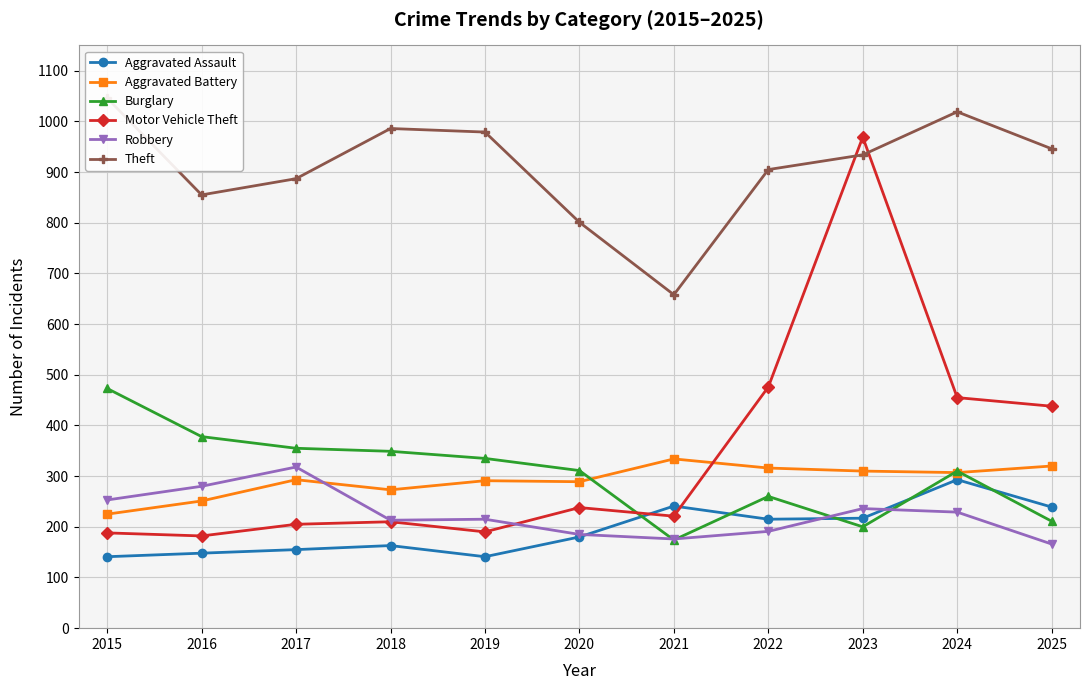

Where is the first local minimum for Burglary?

2021